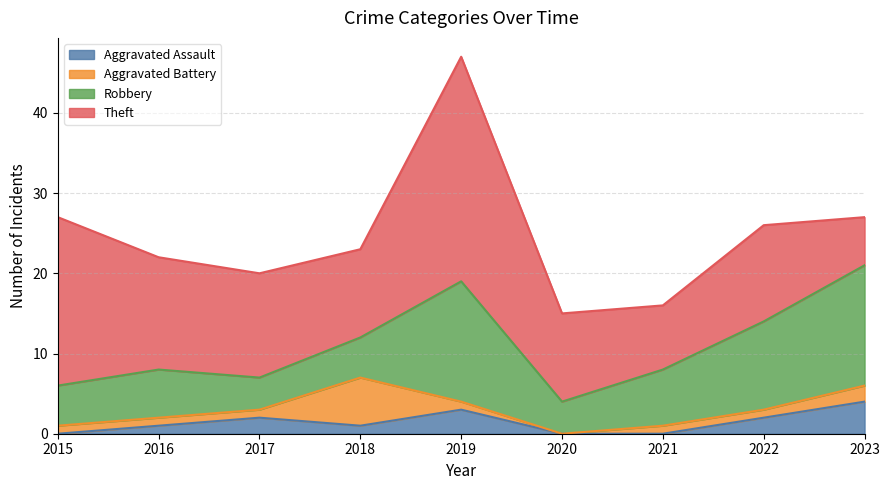

Reading left to right, transcribe all the data shown in this chart.

Aggravated Assault: 2015=0	2016=1	2017=2	2018=1	2019=3	2020=0	2021=0	2022=2	2023=4
Aggravated Battery: 2015=1	2016=1	2017=1	2018=6	2019=1	2020=0	2021=1	2022=1	2023=2
Robbery: 2015=5	2016=6	2017=4	2018=5	2019=15	2020=4	2021=7	2022=11	2023=15
Theft: 2015=21	2016=14	2017=13	2018=11	2019=28	2020=11	2021=8	2022=12	2023=6